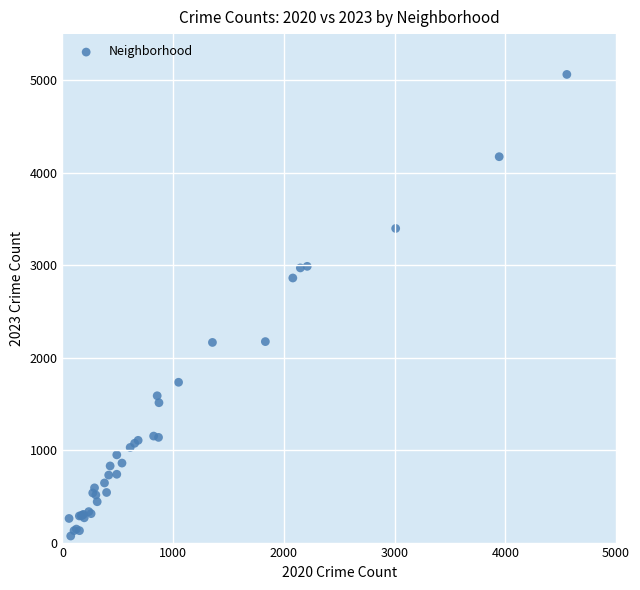

What Y value in the scatter plot is closest to 2567?

2862